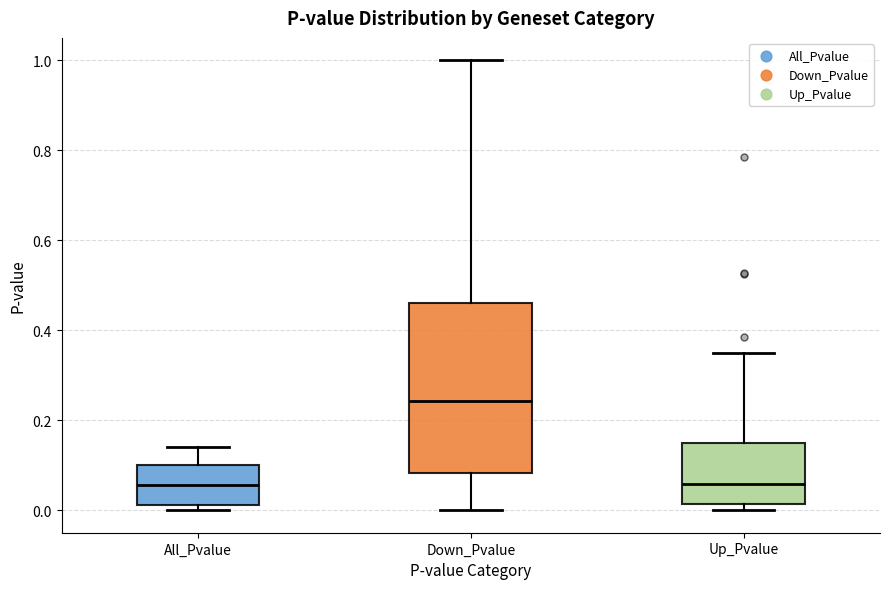

Reading left to right, read every box against the y-axis: the position of its median line, the range the box covers, and the ends of its whiskers. The values are not printed on the chart, so give them approximately, as read against the axis.

All_Pvalue: median 0.06, box 0.02 to 0.10, whiskers 0.00 to 0.14
Down_Pvalue: median 0.24, box 0.08 to 0.46, whiskers 0.00 to 1.00
Up_Pvalue: median 0.06, box 0.02 to 0.14, whiskers 0.00 to 0.34